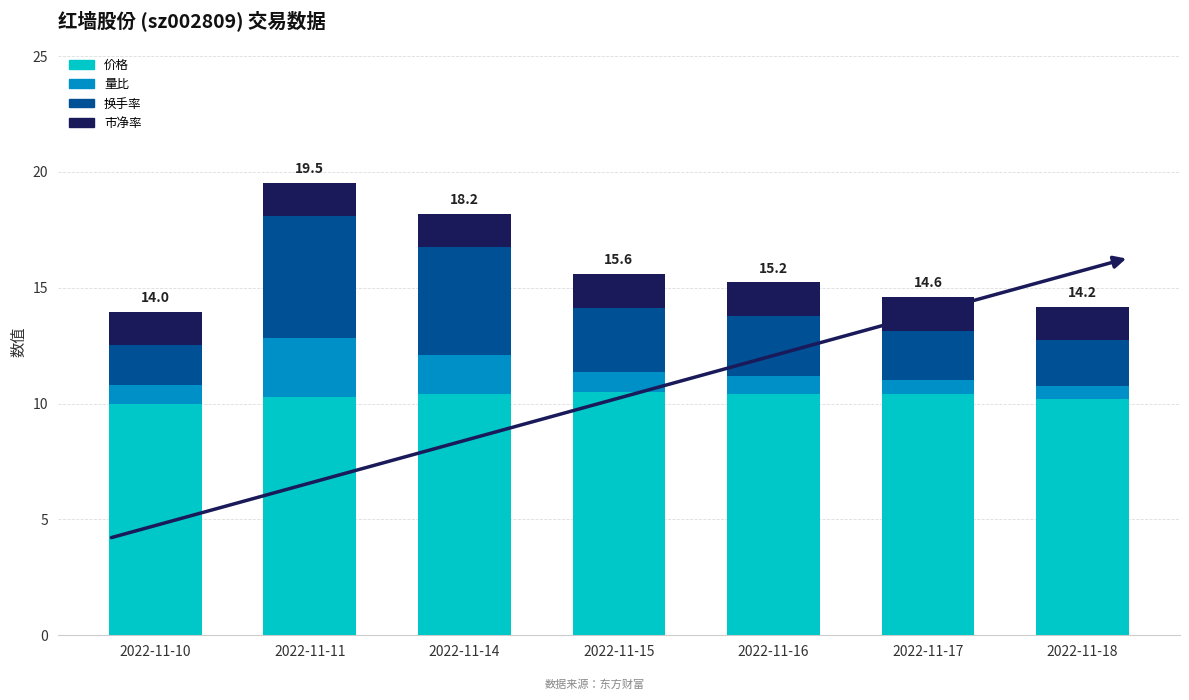

What is the maximum value for 价格?

10.5